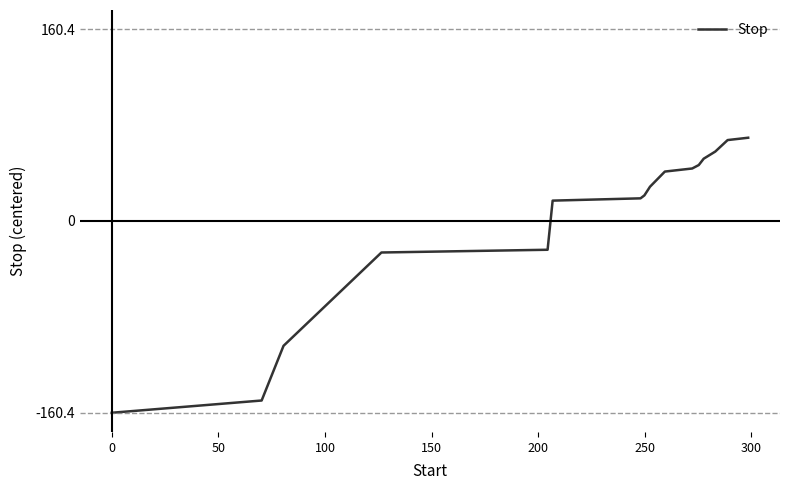

What is the greatest value displayed?

69.6